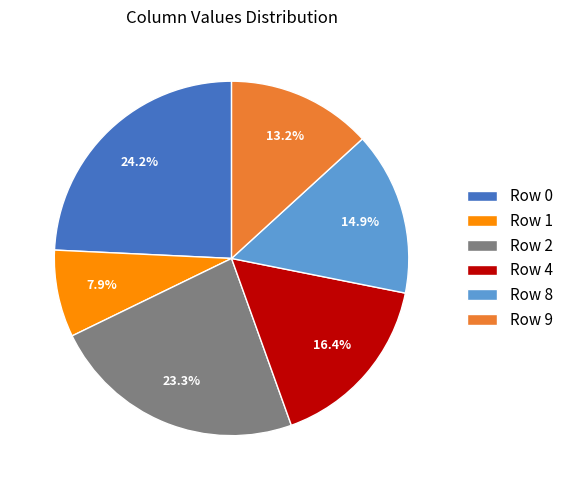

How many segments does this pie chart have?

6